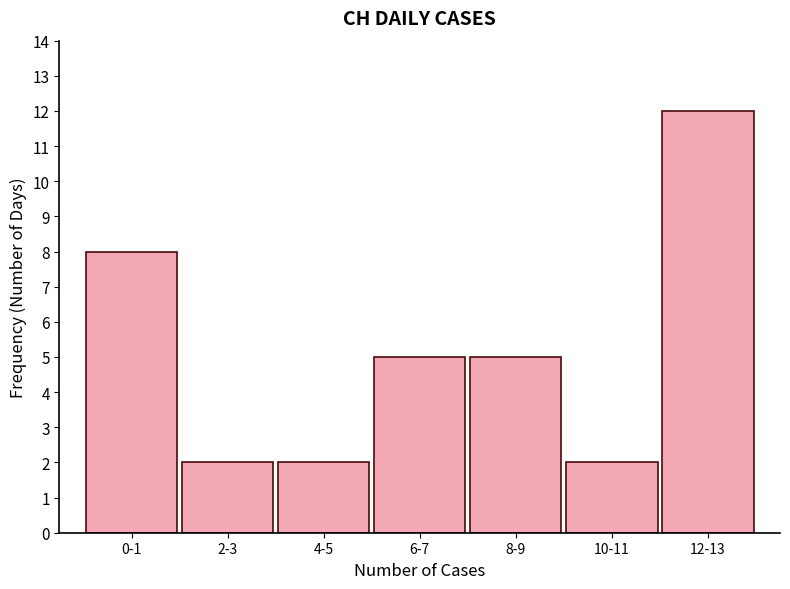

Reading left to right, transcribe all the data shown in this chart.

8	2	2	5	5	2	12